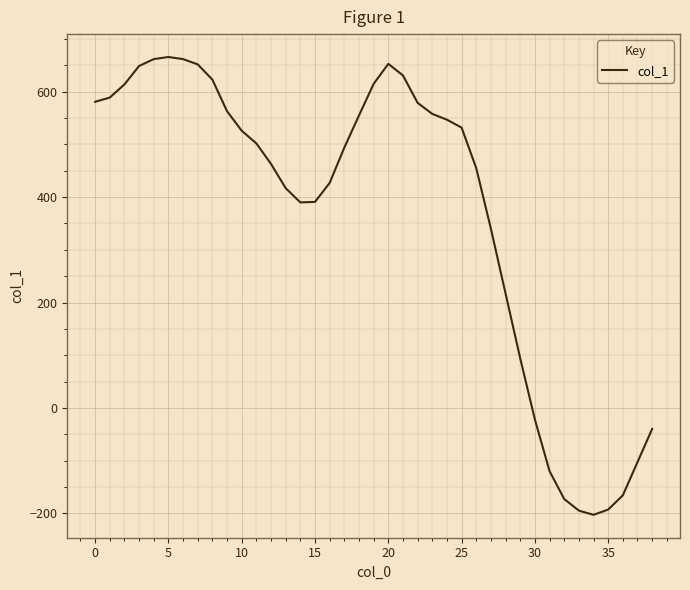

How many values are above zero?

30